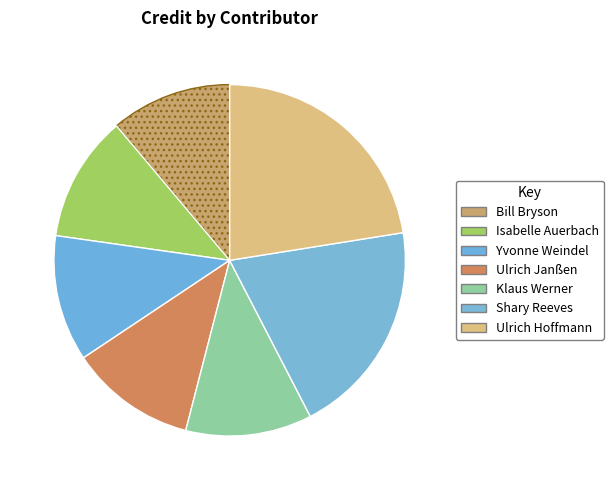

How many segments does this pie chart have?

7